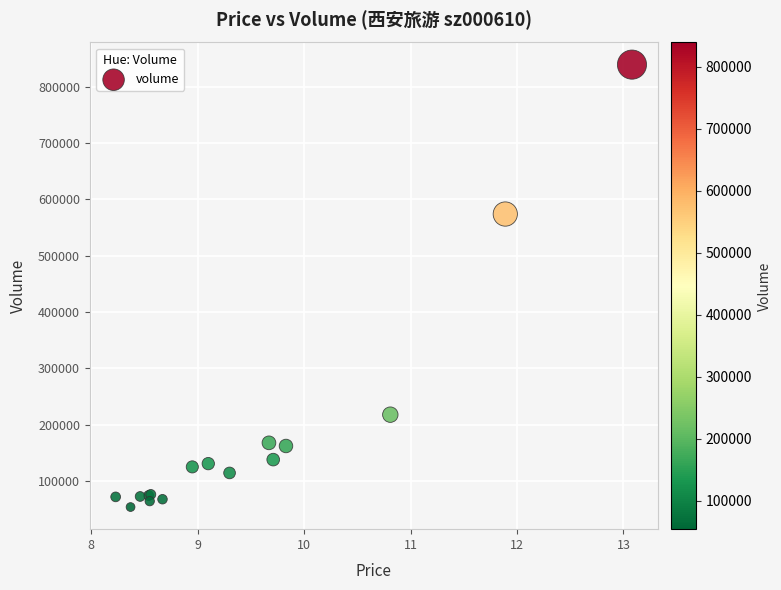

What Y value in the scatter plot is closest to 446645?

574086